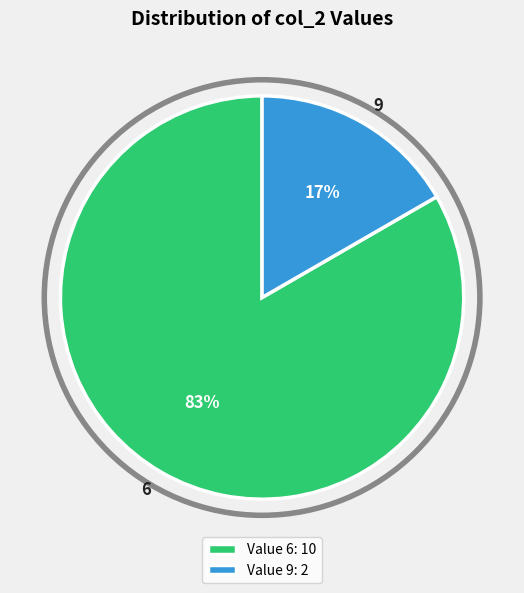

To the nearest percent, what percentage of the pie is 6?

83%